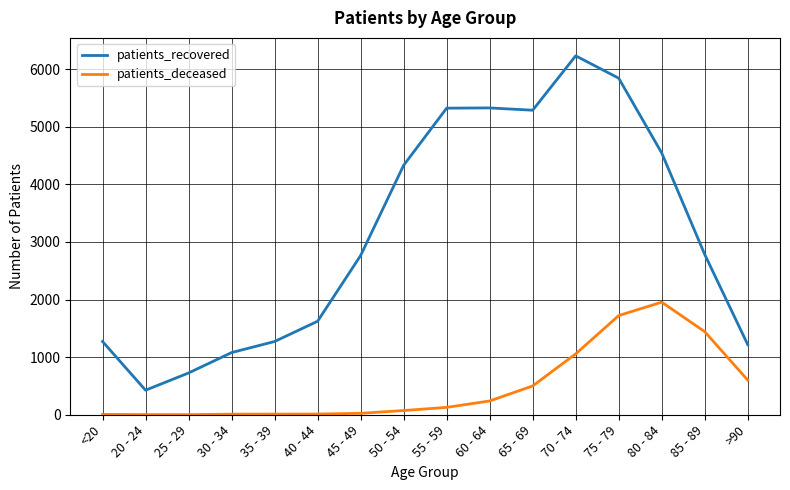

What is the average value of the patients_deceased series?

486